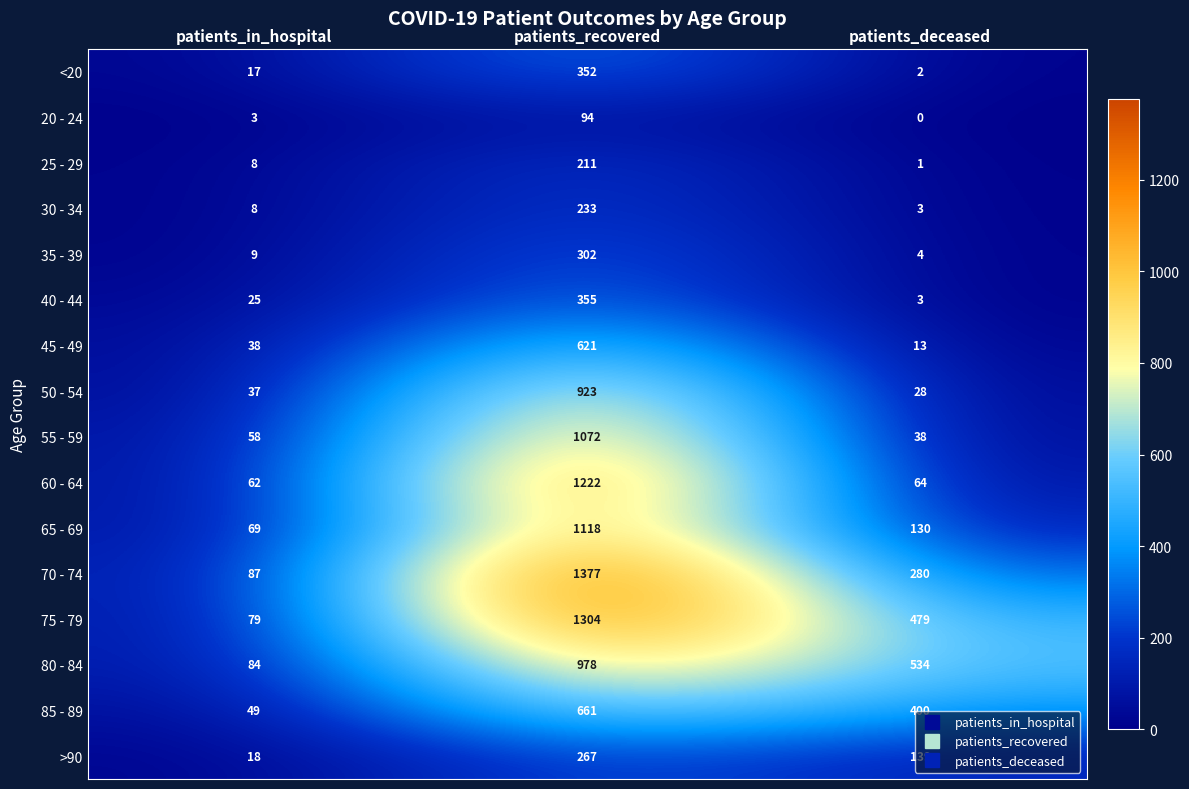

List the labels in order of 55 - 59 value, largest first.

patients_recovered, patients_in_hospital, patients_deceased